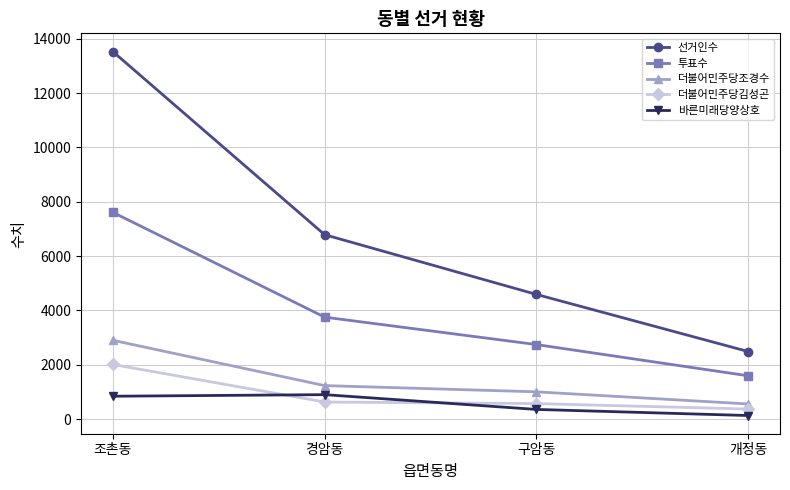

What is the value of the 투표수 point at the 1st from the left?

7611